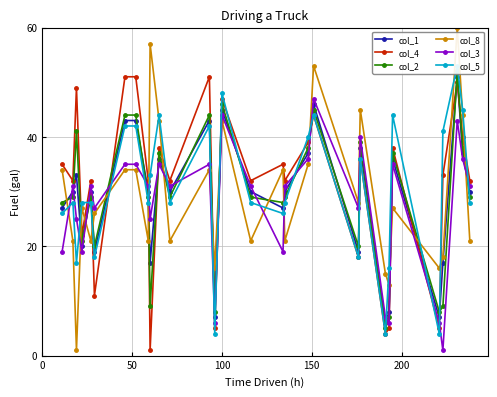

How many interior local peaks does the col_2 series have?

9